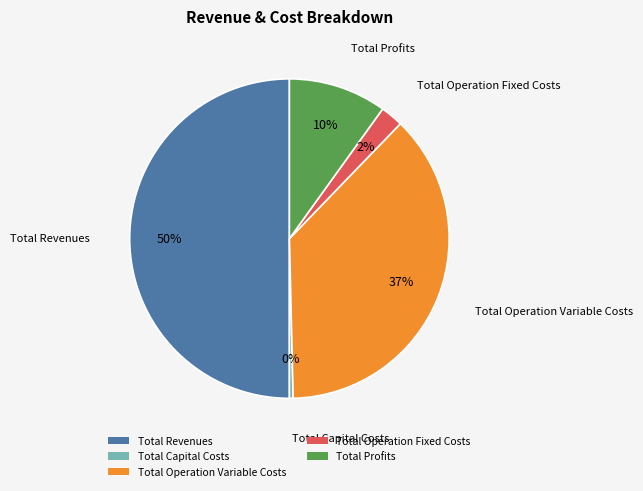

Which slice is the smallest?

Total Capital Costs